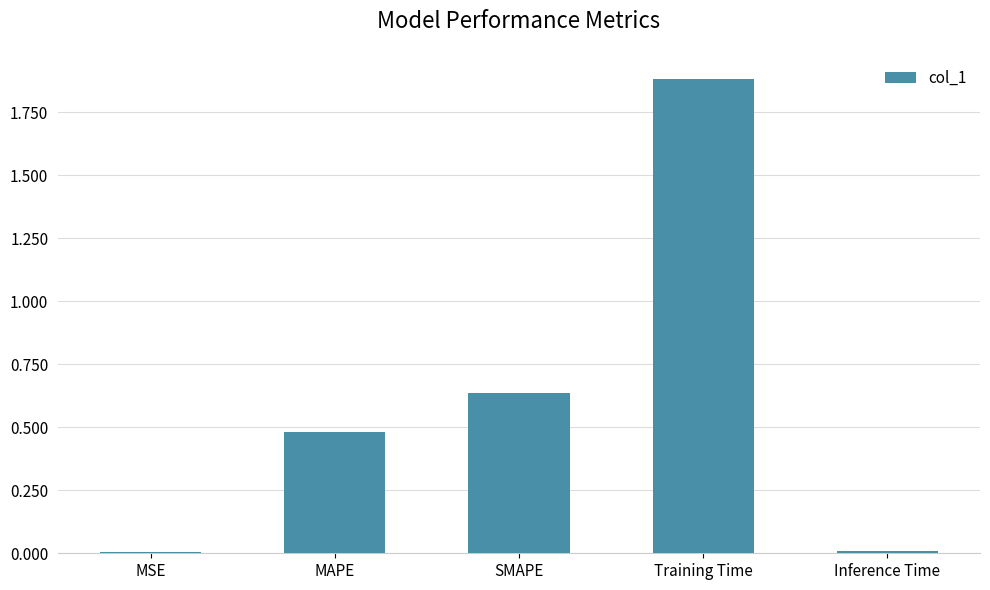

Between MSE and Training Time, which is larger?

Training Time